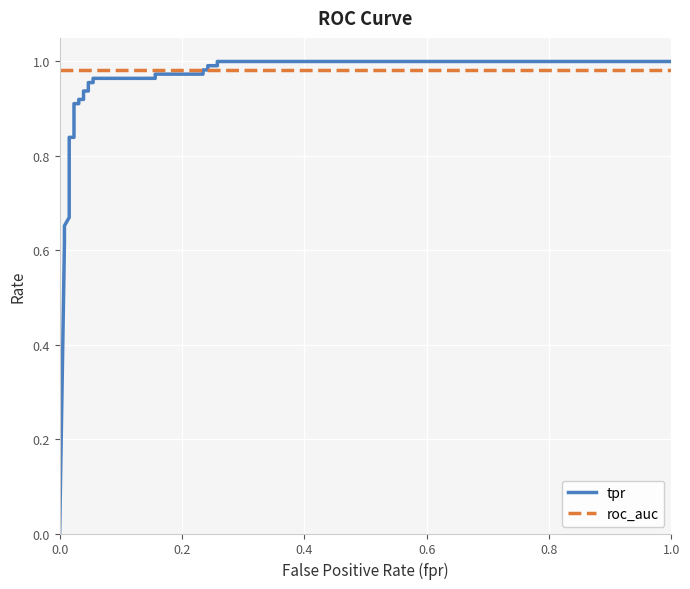

Is the value of tpr at 0.2 greater than the value of roc_auc at 11?

No